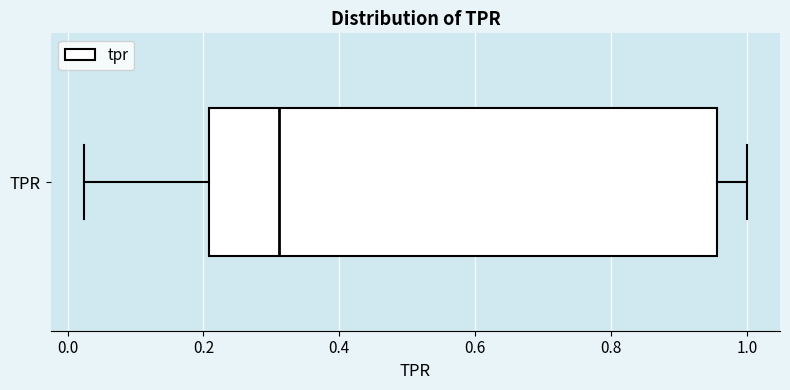

Transcribe this box plot: give where the median line is, the range the box spans, and where the two whiskers end, as read against the x-axis. The values are not printed on the chart, so give them approximately, as read against the axis.

median 0.32, box 0.20 to 0.96, whiskers 0.02 to 1.00